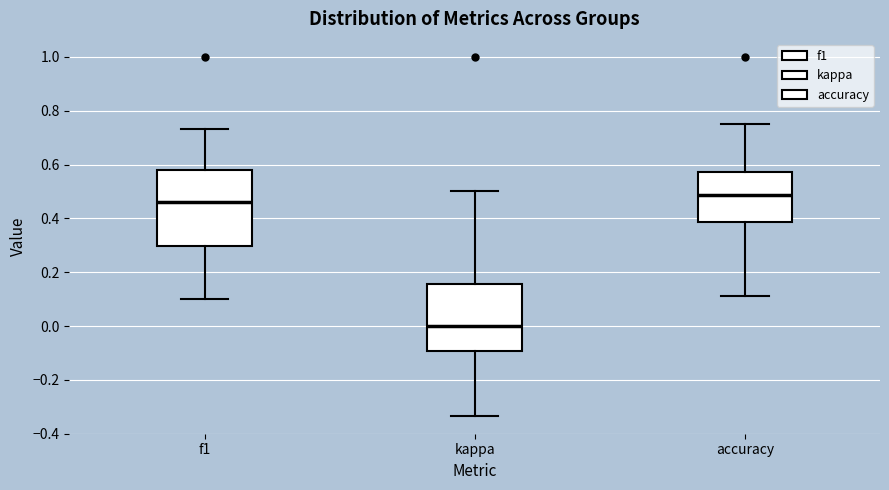

Where does the median line of the box for f1 sit on the y-axis? The values are not printed on the chart, so give them approximately, as read against the axis.

0.46